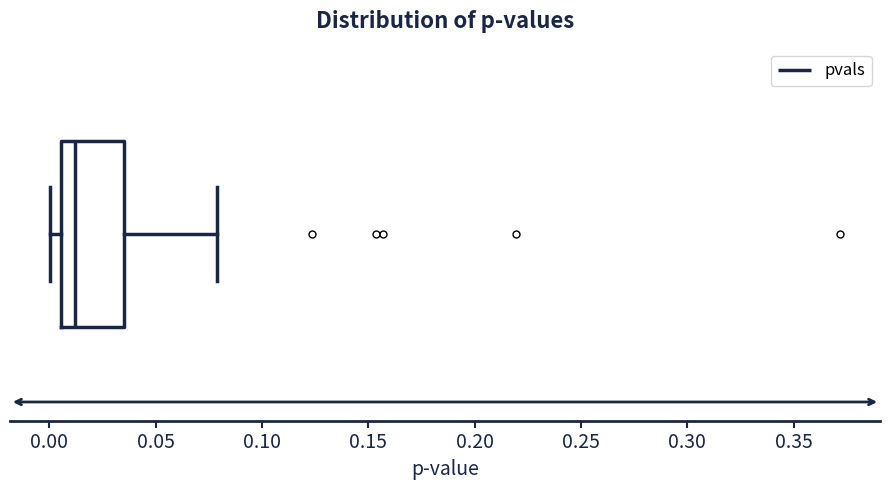

Read this box plot against the x-axis: the position of the median line, the range covered by the box, and the ends of both whiskers. The values are not printed on the chart, so give them approximately, as read against the axis.

median 0.010, box 0.005 to 0.035, whiskers 0.000 to 0.080